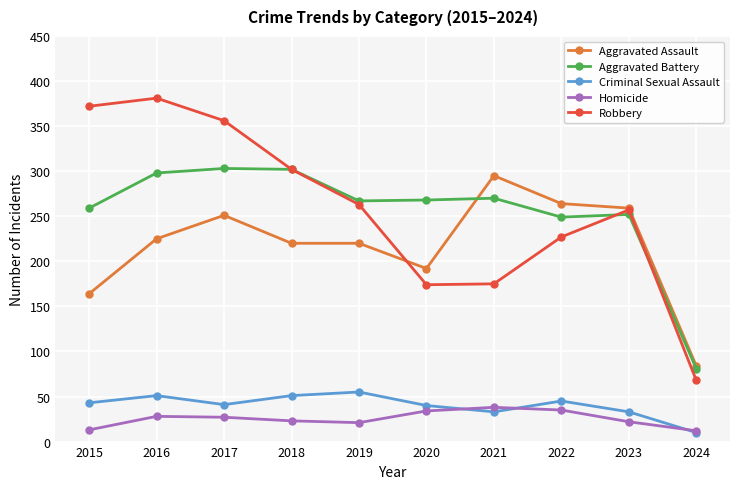

After their last crossing, which series has the higher values: Aggravated Battery or Robbery?

Aggravated Battery